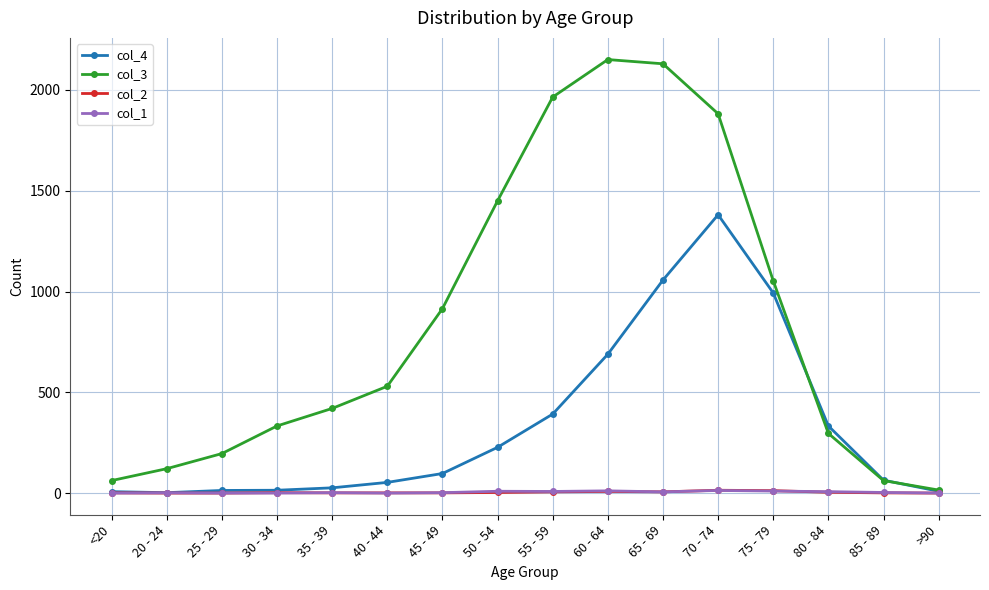

At how many categories does at least one series exceed 1712?

4